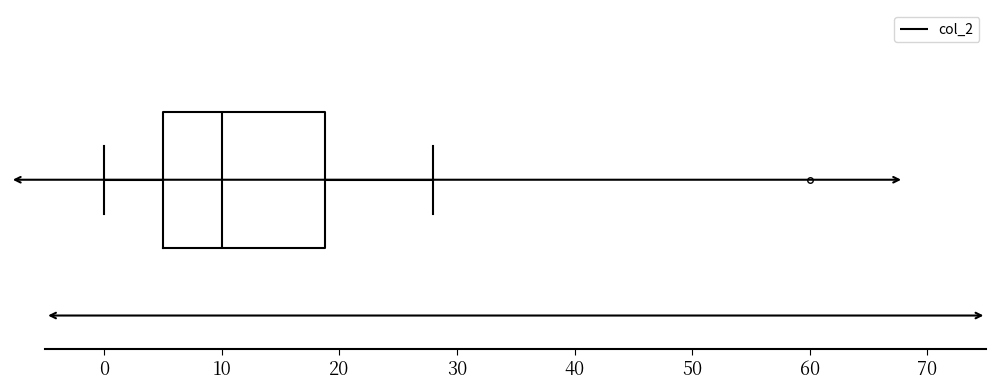

Where does the right whisker of the box end on the x-axis? The values are not printed on the chart, so give them approximately, as read against the axis.

28